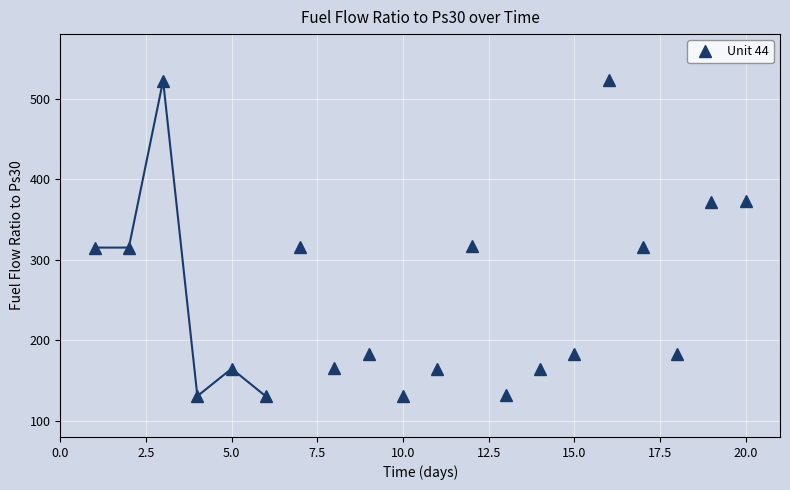

What is the minimum value for Unit 44?

130.4